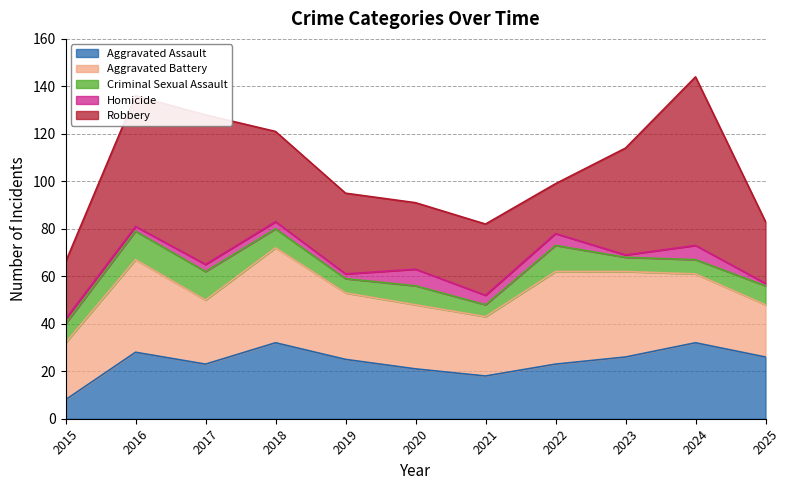

True or false: Homicide has more than 0 points higher than both neighbors.

True